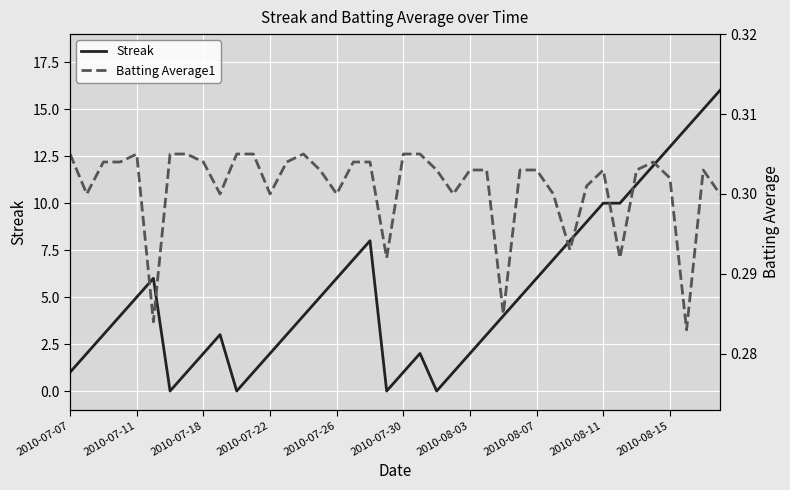

At 27, list the series in order from smallest to largest.

Batting Average1, Streak